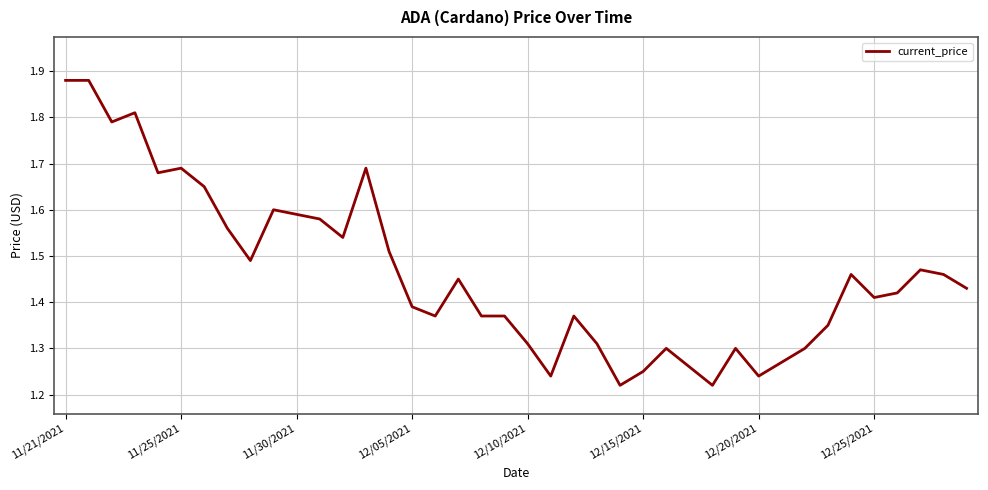

What is the difference between the maximum and minimum values?

0.7